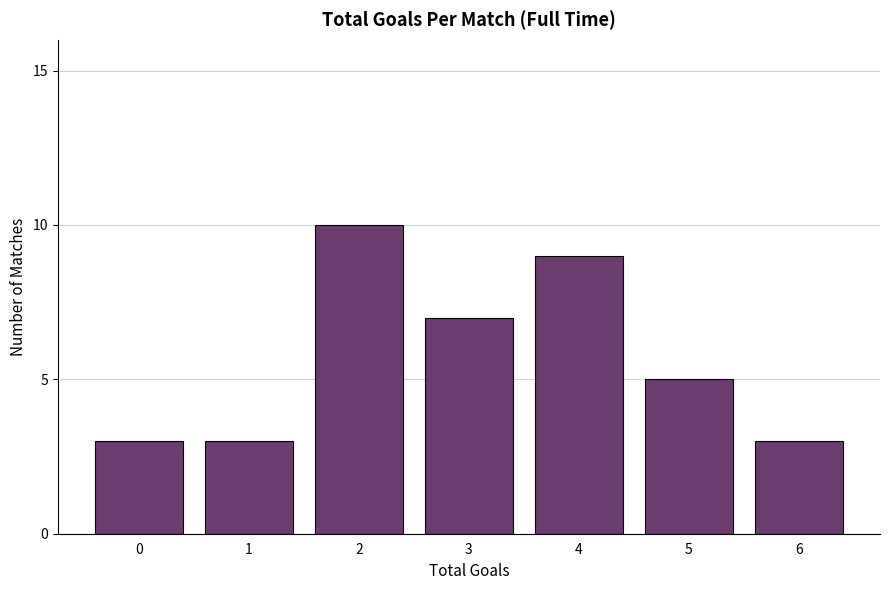

Reading left to right, what are all the values shown in this chart?

3	3	10	7	9	5	3